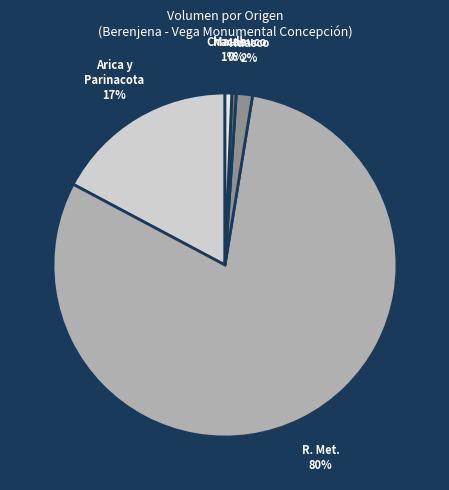

Is there any slice that represents more than half of the pie?

Yes